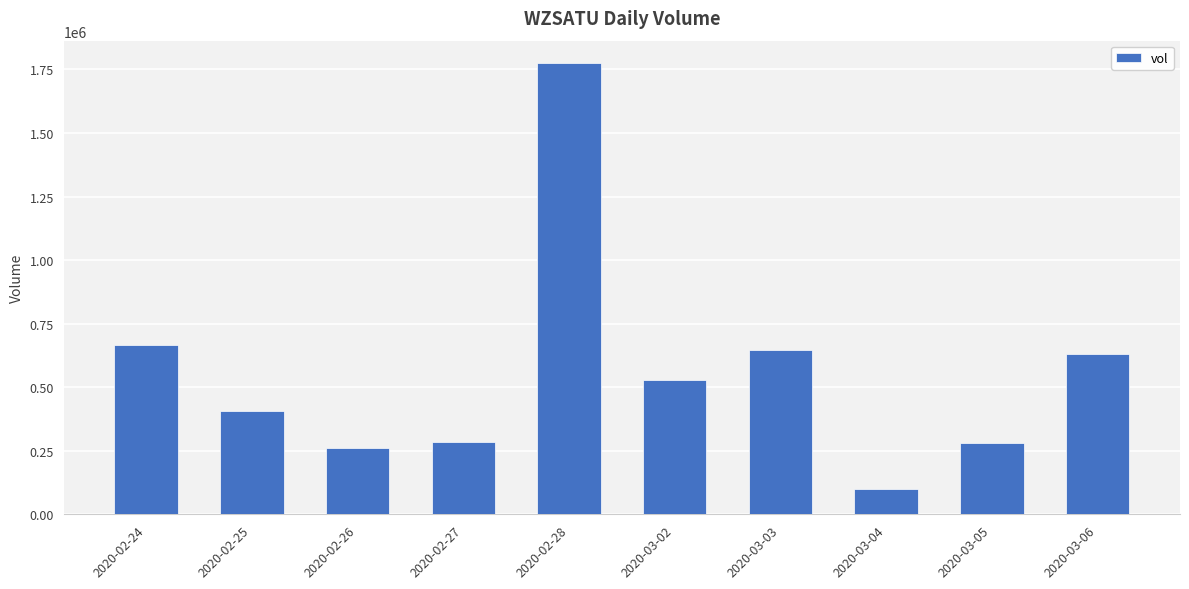

True or false: the data shows 630100 at 2020-03-06.

True